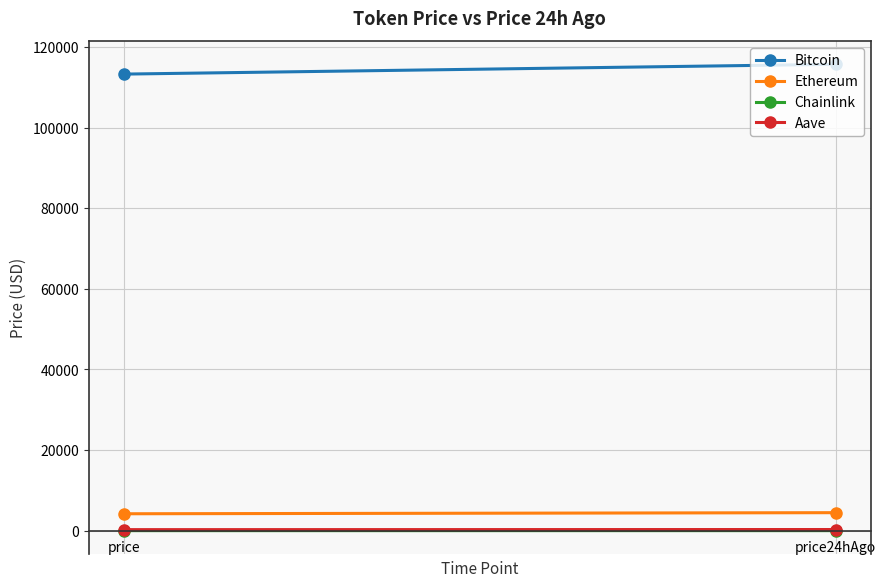

Reading left to right, list all the values displayed in this chart.

Bitcoin: price=113270.0	price24hAgo=115702.0
Ethereum: price=4206.6	price24hAgo=4477.4
Chainlink: price=21.5	price24hAgo=23.1
Aave: price=268.5	price24hAgo=296.9